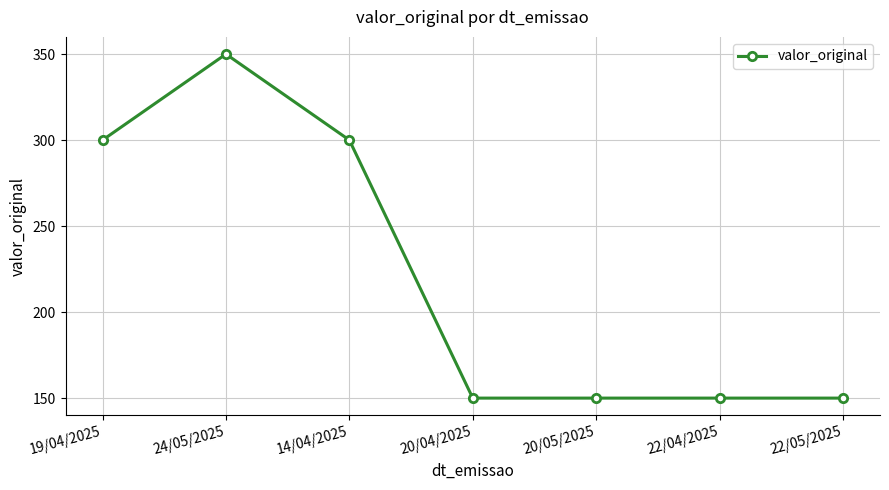

What is the label of the 1st point from the left?

19/04/2025